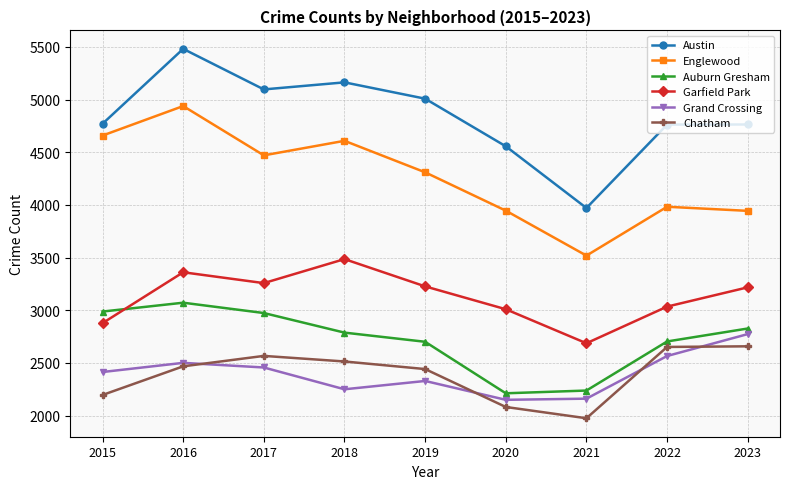

How many times do Garfield Park and Auburn Gresham cross each other?

1